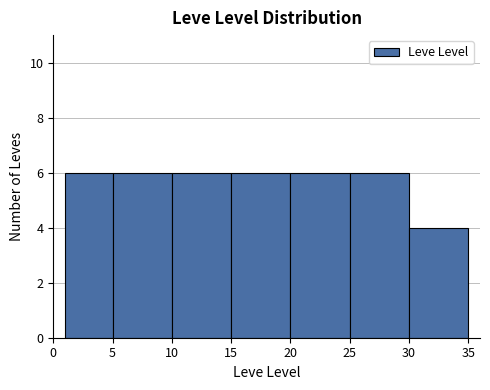

What is the height of the bar covering 1 to 5 on the x-axis? The values are not printed on the chart, so give them approximately, as read against the axis.

6